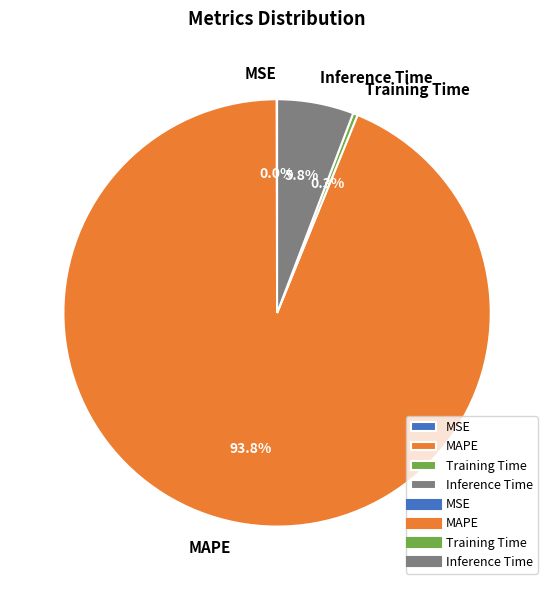

Combined, do Training Time and MAPE account for over 50%?

Yes